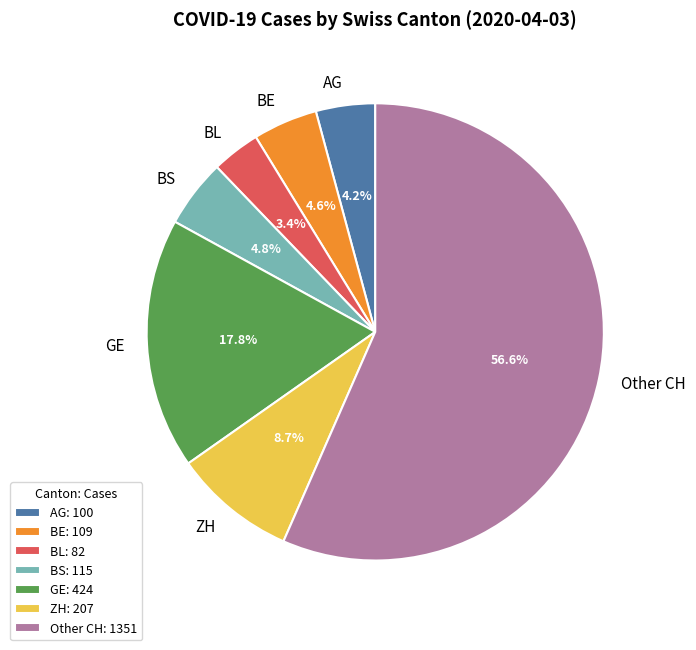

Is there any slice that represents more than half of the pie?

Yes